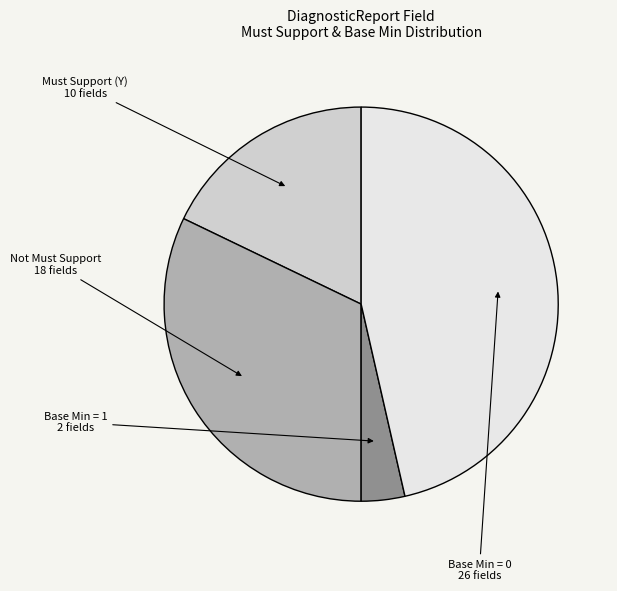

Is there a majority slice in this chart?

No